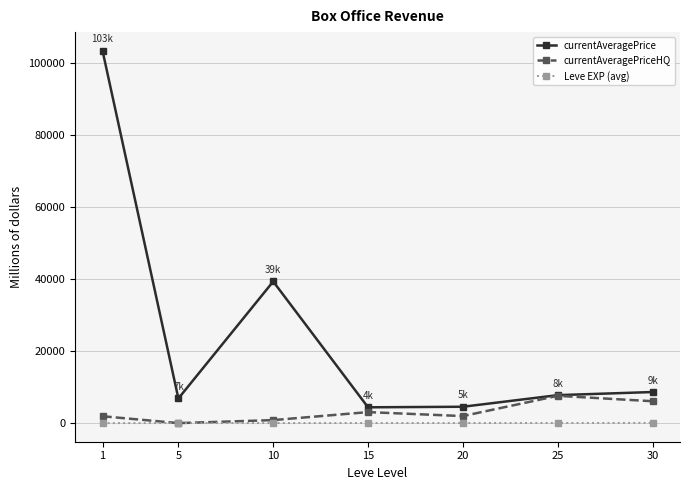

What is the spread (max minus min) of values at 30?

8566.0